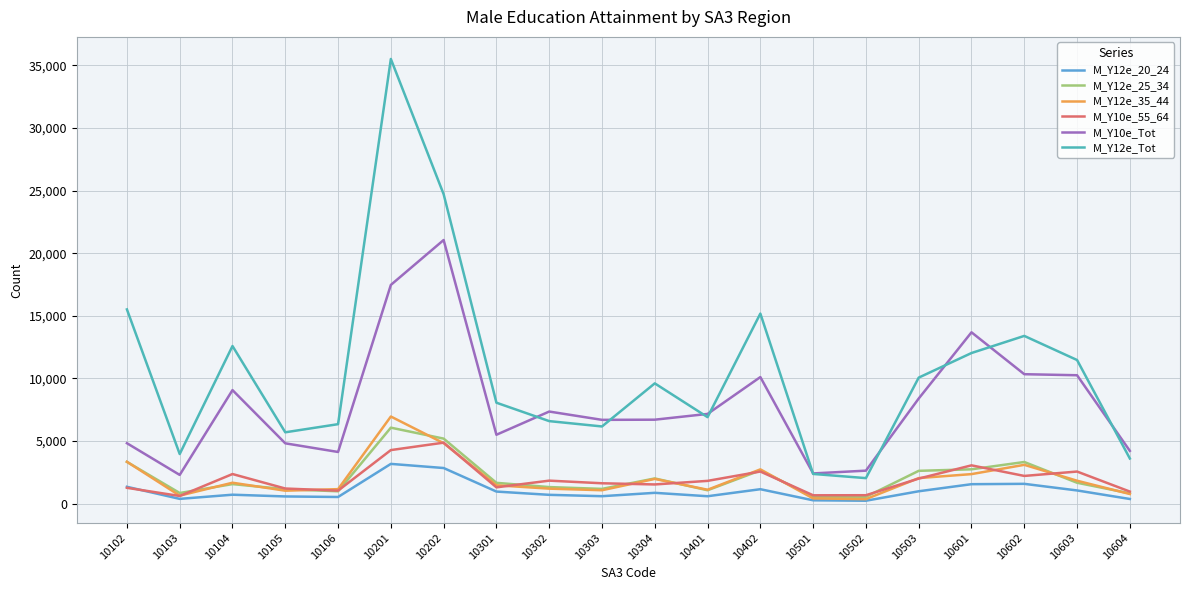

What is the greatest value displayed?

35507